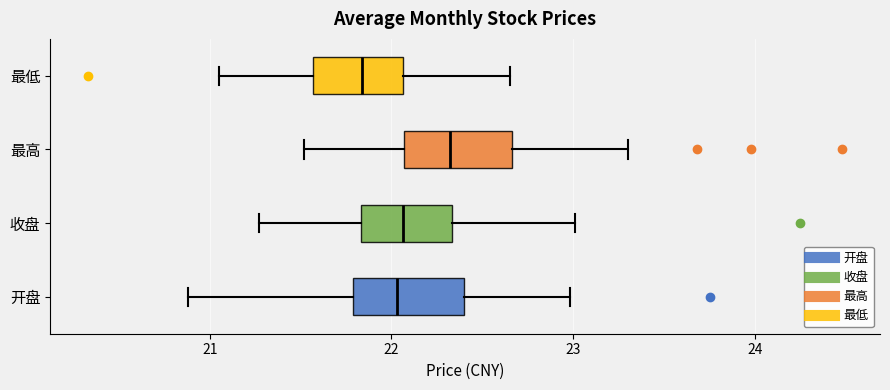

Reading bottom to top, transcribe this box plot: for each box, give where its median line is, the range the box spans, and where its two whiskers end, as read against the x-axis. The values are not printed on the chart, so give them approximately, as read against the axis.

开盘: median 22.0, box 21.8 to 22.4, whiskers 20.9 to 23.0
收盘: median 22.1, box 21.8 to 22.3, whiskers 21.3 to 23.0
最高: median 22.3, box 22.1 to 22.7, whiskers 21.5 to 23.3
最低: median 21.8, box 21.6 to 22.1, whiskers 21.1 to 22.7